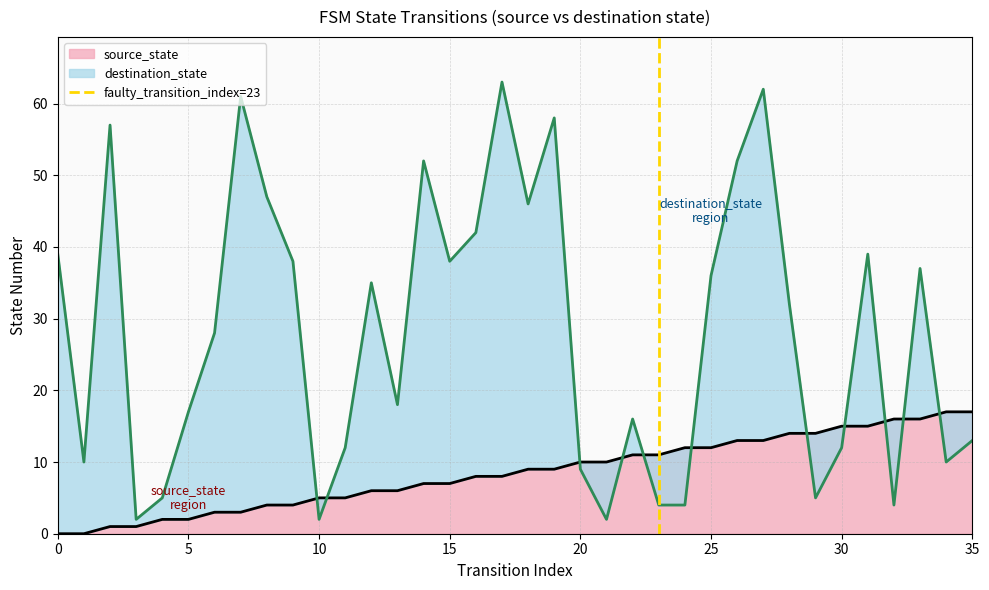

What is the highest value of the source_state series?

17